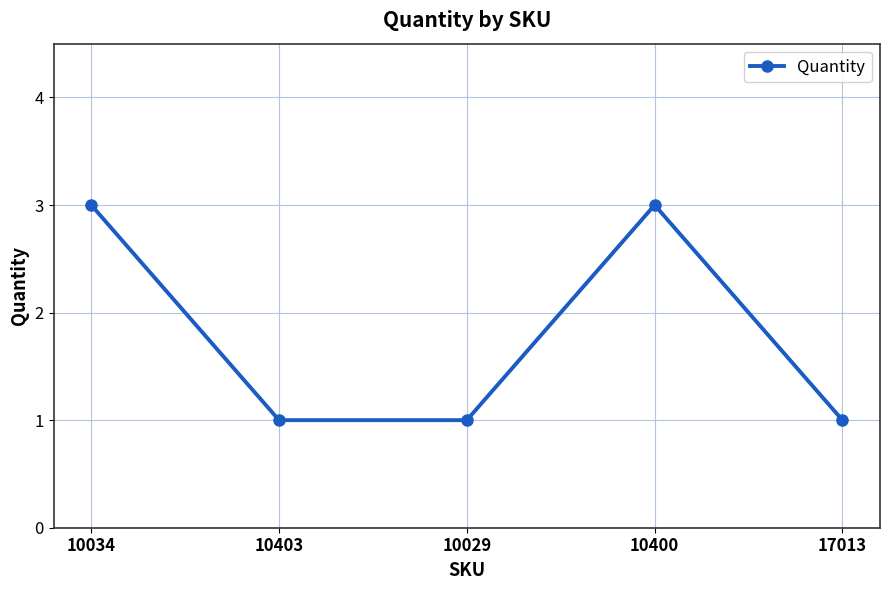

The value at 10400 is 5. True or false?

False